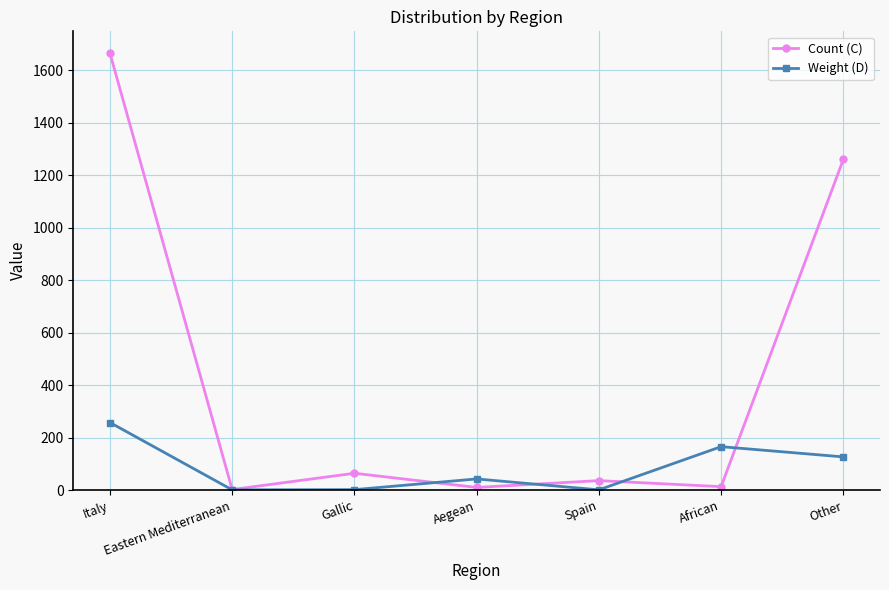

Is the value of Count (C) at Gallic greater than the value of Weight (D) at Aegean?

Yes